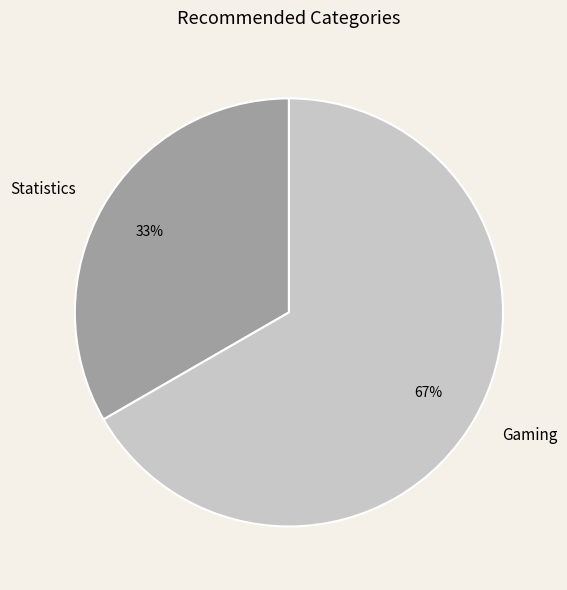

Which category has the smallest portion of the pie?

Statistics